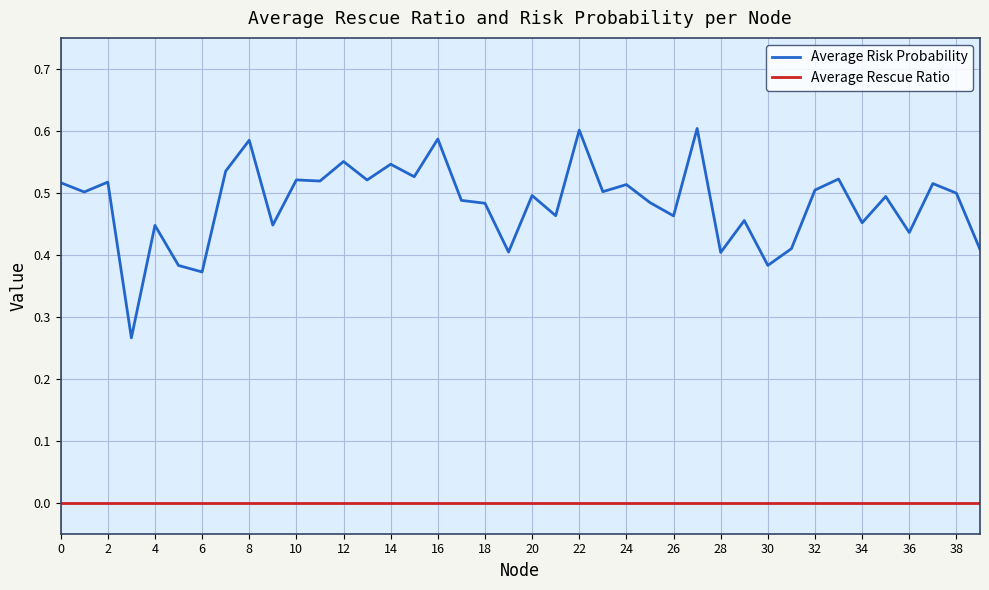

Does the chart display data point markers on the line(s)?

No